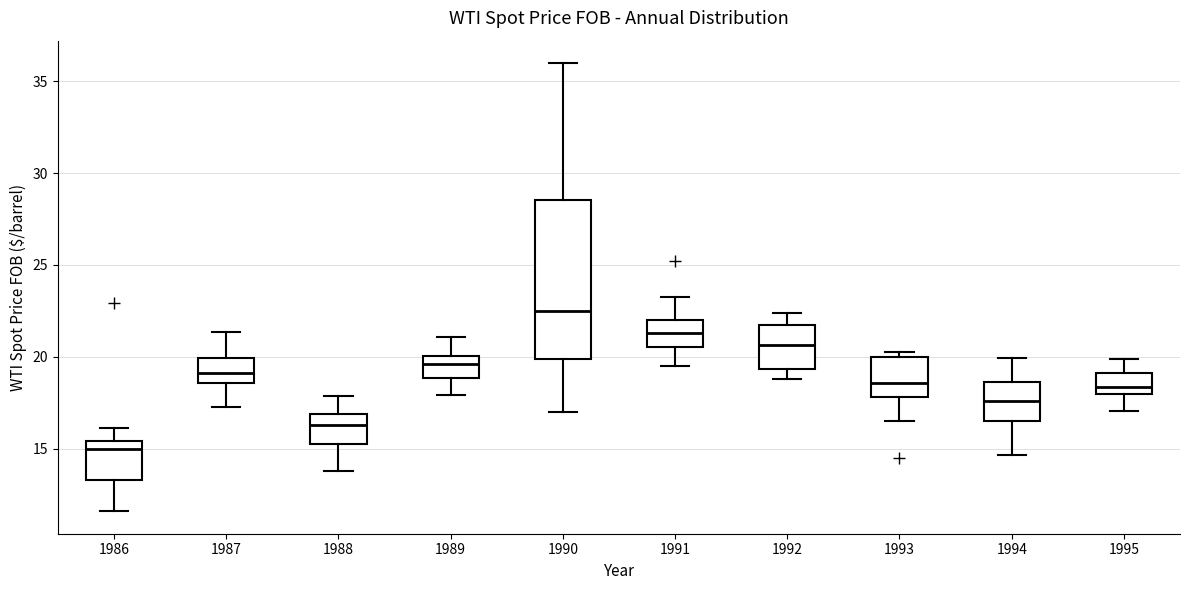

Which box is the tallest, from its lower edge to its upper edge?

1990